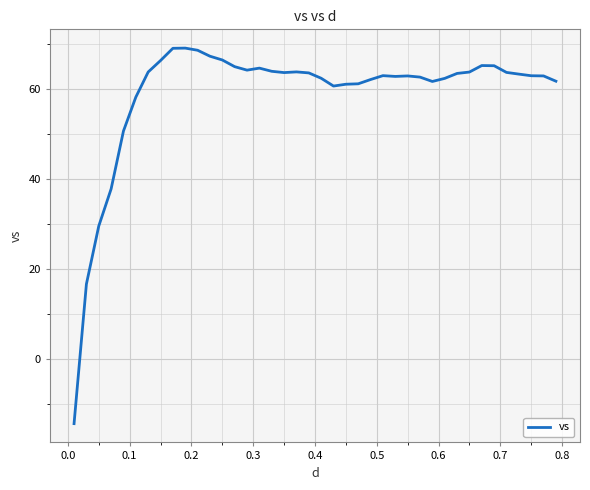

What is the smallest value displayed?

-14.5